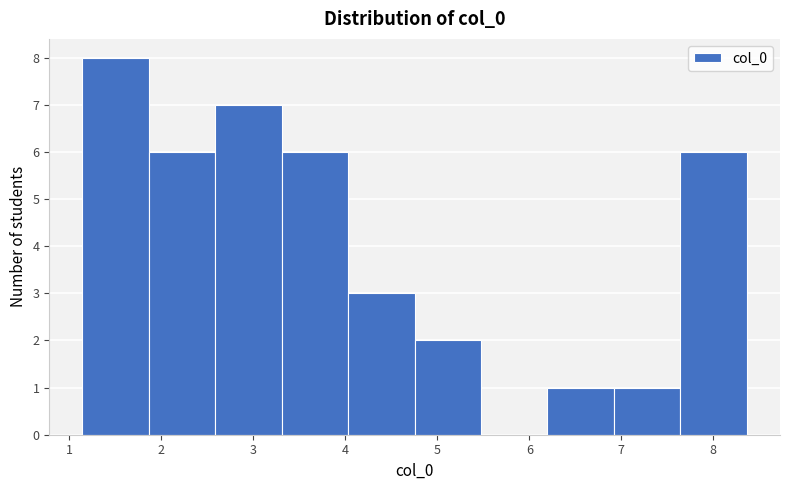

Which range on the x-axis has the tallest bar?

1.1 to 1.9